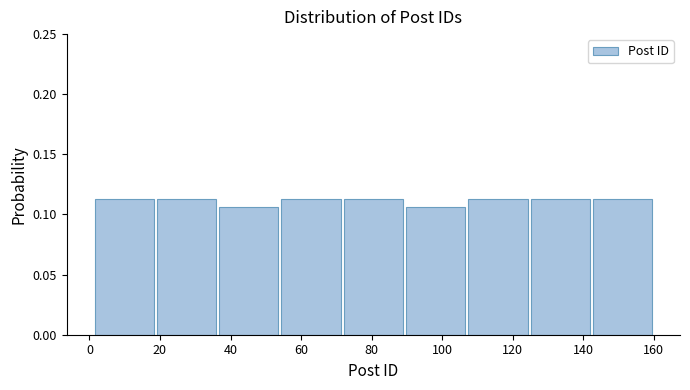

Reading left to right, list every bar in this chart as the range it spans on the x-axis followed by its height. Neither the bar edges nor the heights are printed on the chart, so give them approximately, as read against the axes.

2 to 18: 0.115
18 to 36: 0.115
36 to 54: 0.105
54 to 72: 0.115
72 to 90: 0.115
90 to 108: 0.105
108 to 124: 0.115
124 to 142: 0.115
142 to 160: 0.115